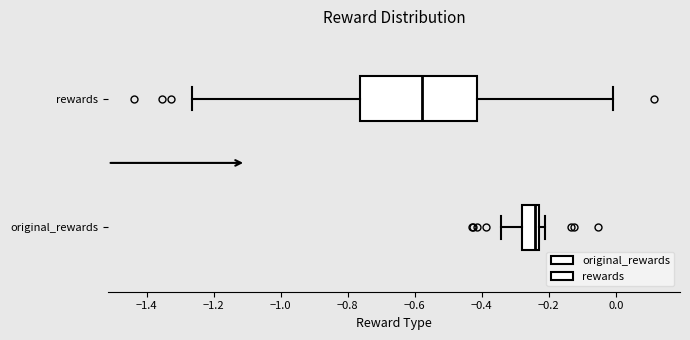

Which box is the widest, from its left edge to its right edge?

rewards